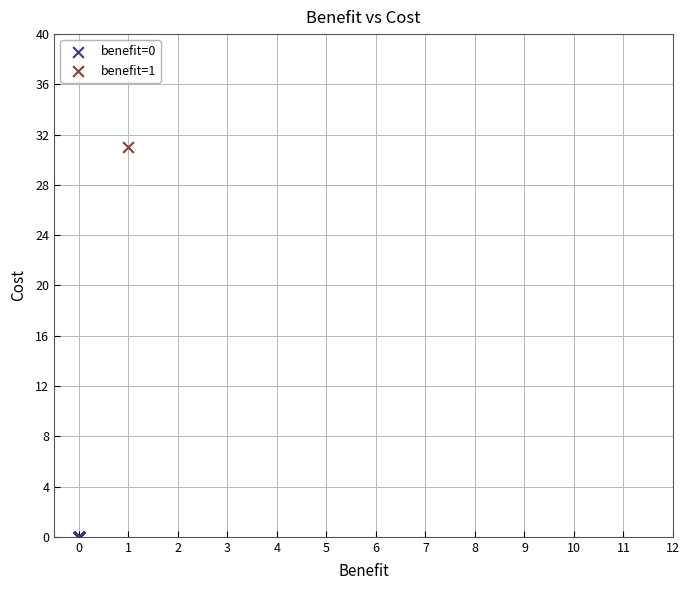

What are all the series names shown in the legend?

benefit=0, benefit=1